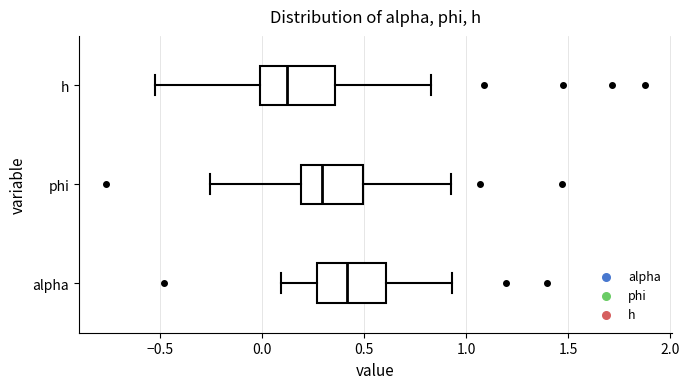

Reading bottom to top, read every box against the x-axis: the position of its median line, the range the box covers, and the ends of its whiskers. The values are not printed on the chart, so give them approximately, as read against the axis.

alpha: median 0.40, box 0.25 to 0.60, whiskers 0.10 to 0.95
phi: median 0.30, box 0.20 to 0.50, whiskers -0.25 to 0.95
h: median 0.10, box 0.00 to 0.35, whiskers -0.50 to 0.85